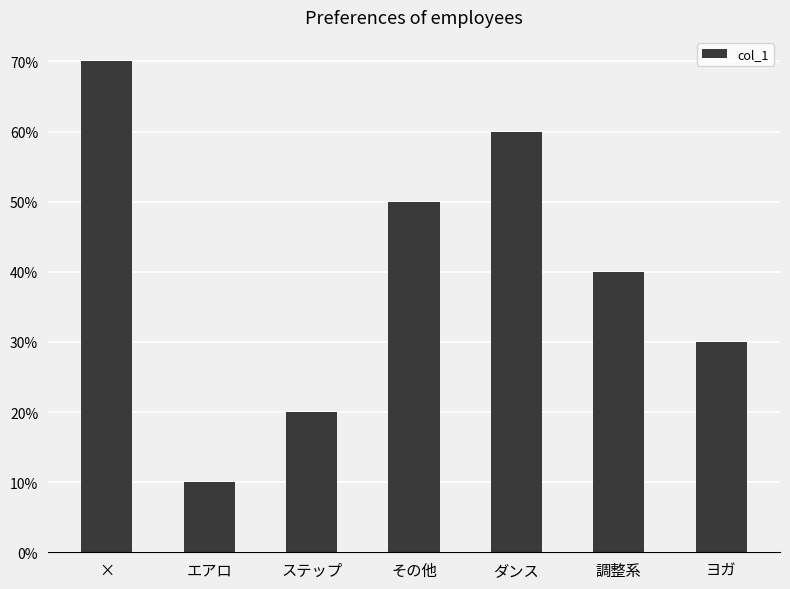

What is the difference between the values at × and ヨガ?

4